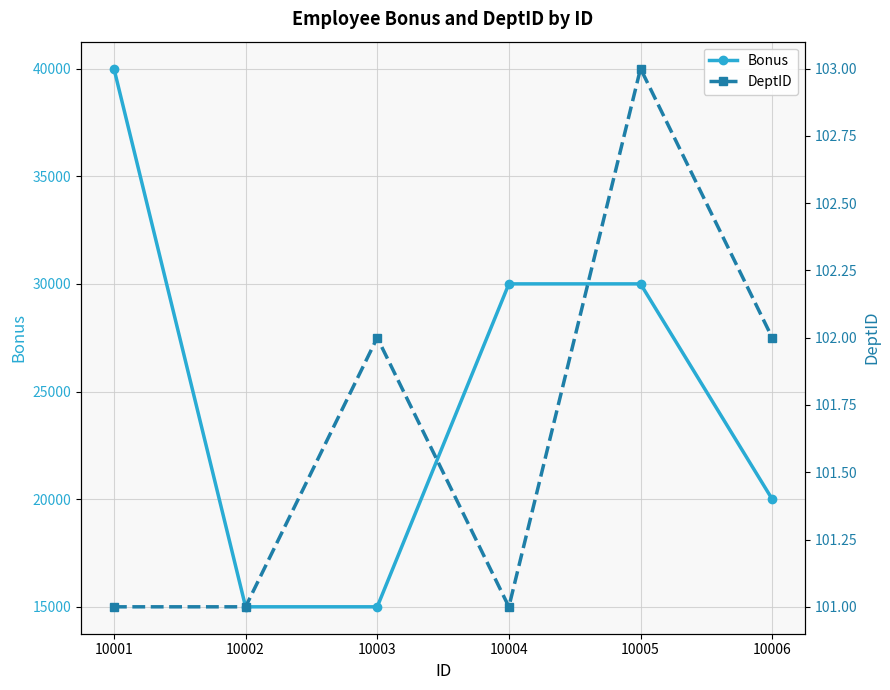

Between 10002 and 10006, which series saw the biggest shift?

Bonus